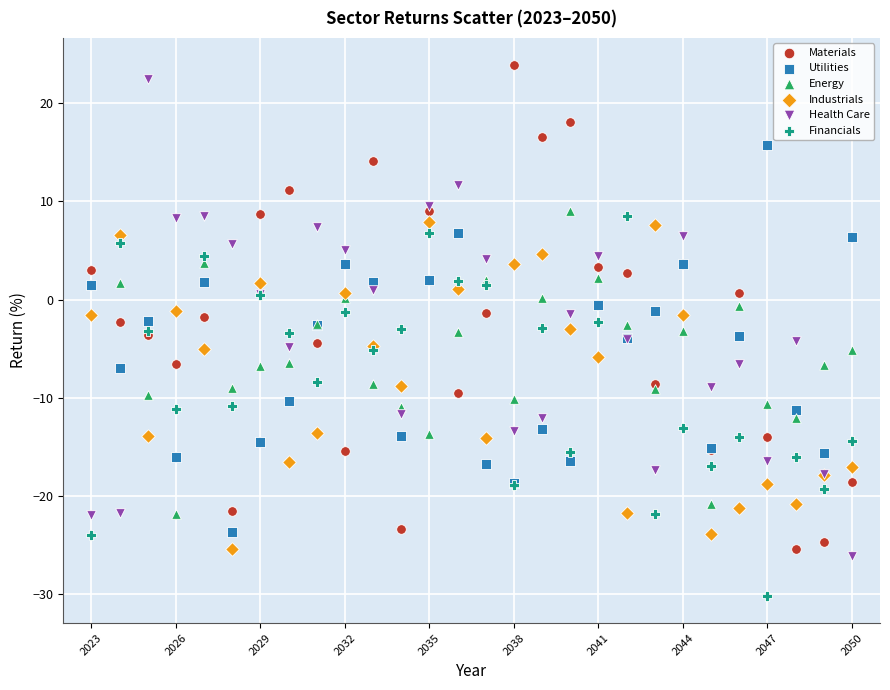

Which series has the widest spread of Y values?

Materials